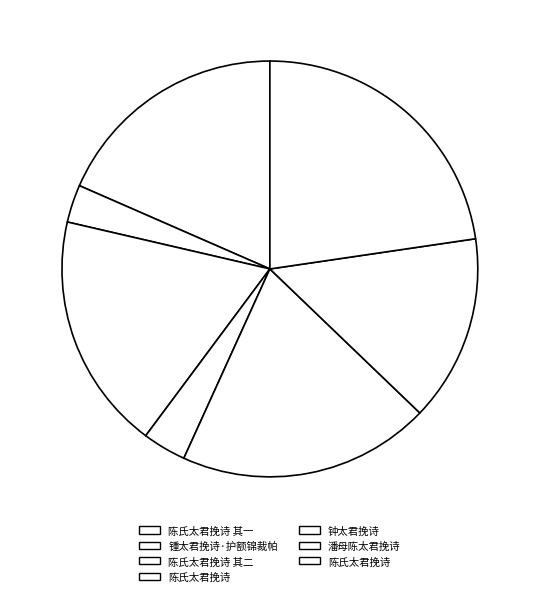

How many slices are in this pie chart?

7